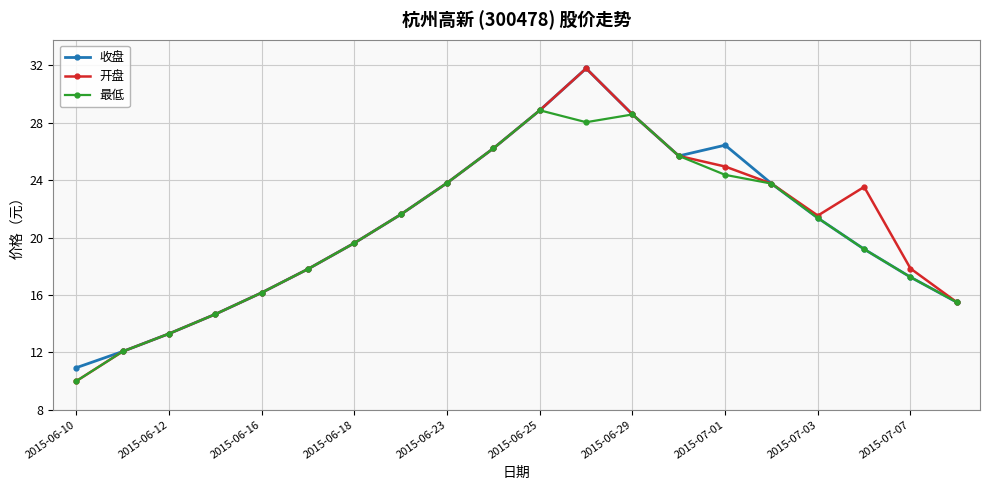

Which series has the widest spread of values?

开盘